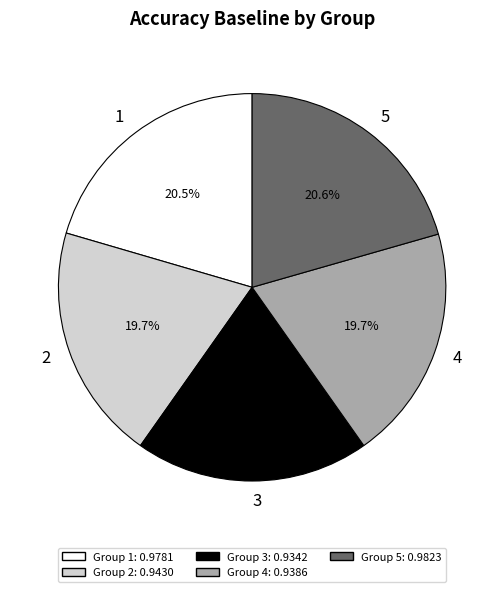

To the nearest percent, what is the average slice percentage?

20%